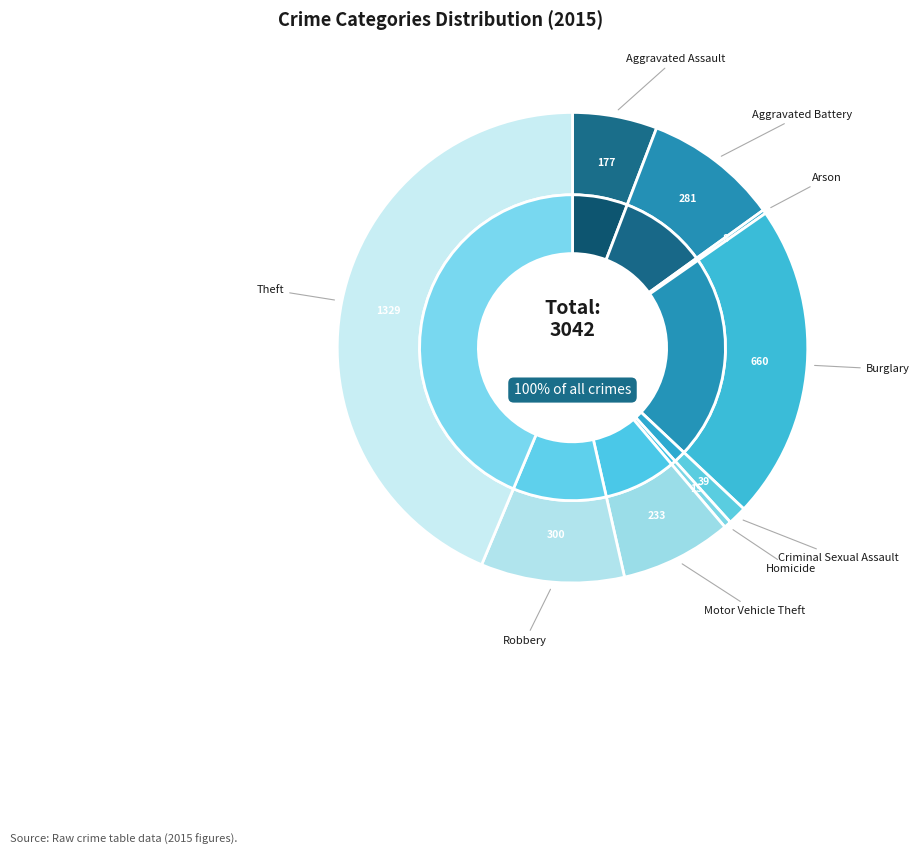

Which category has the biggest portion of the pie?

Theft